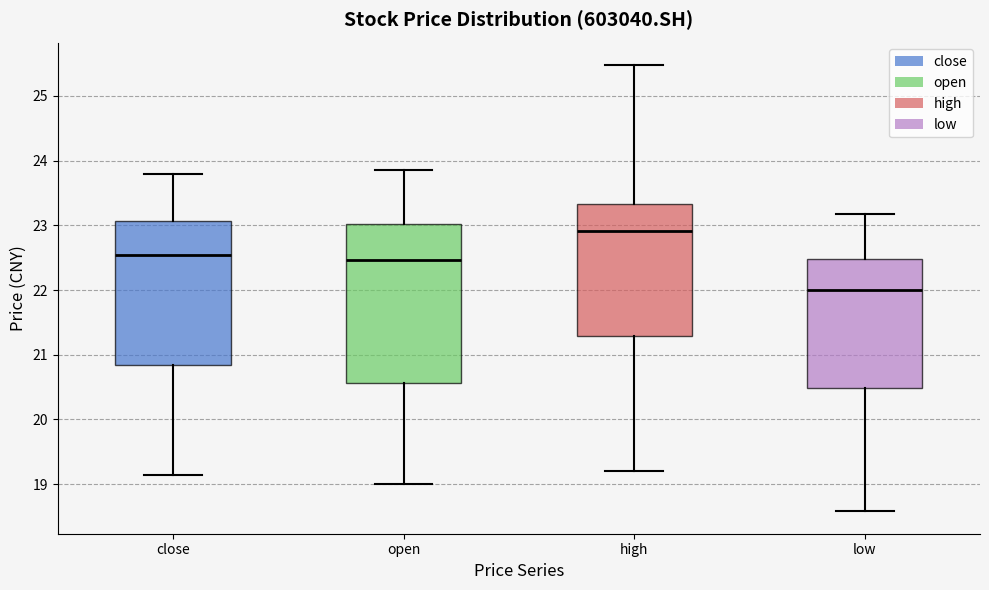

Where does the median line of the box for high sit on the y-axis? The values are not printed on the chart, so give them approximately, as read against the axis.

22.9